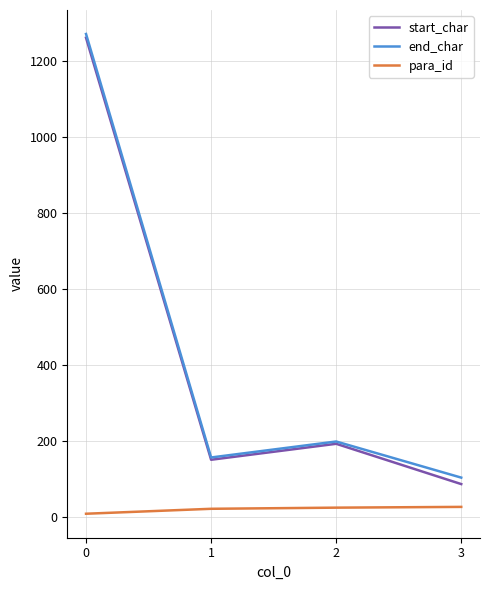

True or false: end_char and para_id cross at least once.

False